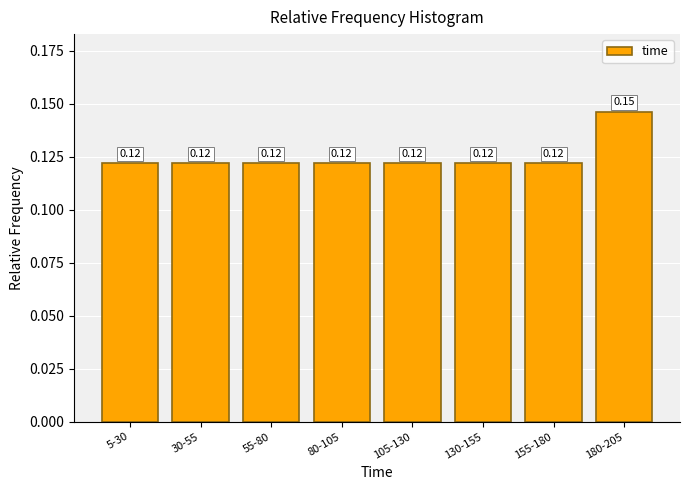

What is the sum of all values?

1.0